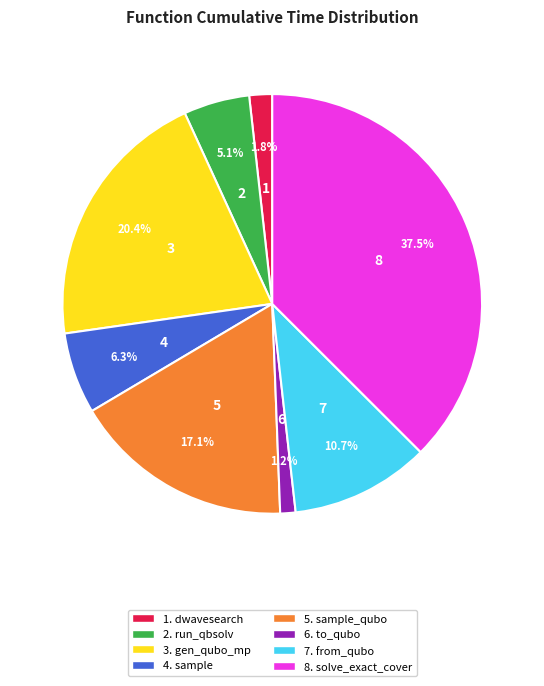

Does any single category account for the majority?

No